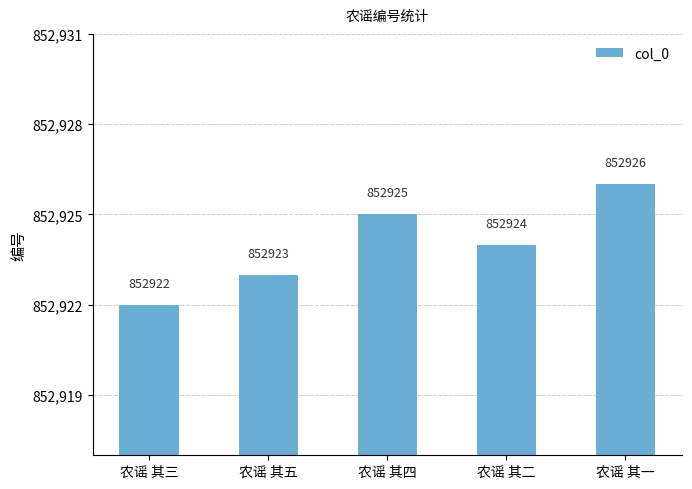

What is the value of the 5th bar from the left?

852926